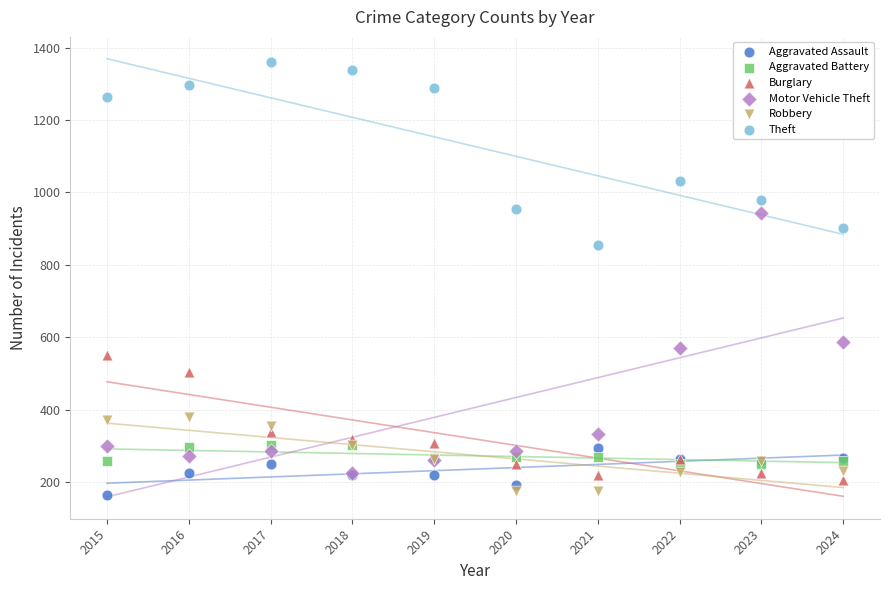

In the Theft series, what Y value is closest to 1107?

1032